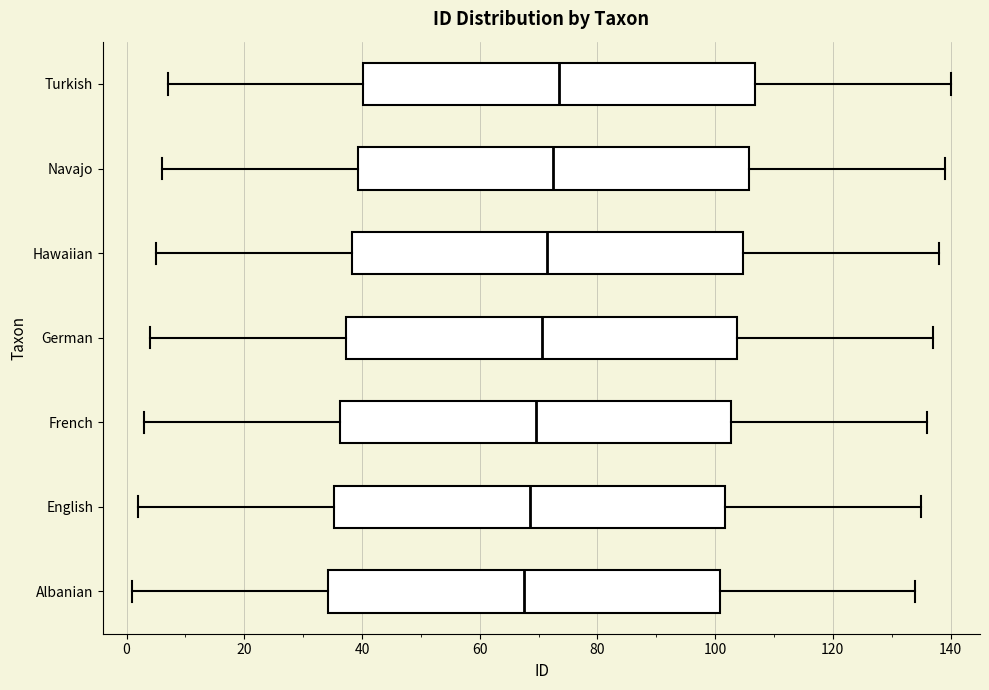

Reading bottom to top, transcribe this box plot: for each box, give where its median line is, the range the box spans, and where its two whiskers end, as read against the x-axis. The values are not printed on the chart, so give them approximately, as read against the axis.

Albanian: median 68, box 34 to 100, whiskers 2 to 134
English: median 68, box 36 to 102, whiskers 2 to 136
French: median 70, box 36 to 102, whiskers 4 to 136
German: median 70, box 38 to 104, whiskers 4 to 138
Hawaiian: median 72, box 38 to 104, whiskers 6 to 138
Navajo: median 72, box 40 to 106, whiskers 6 to 140
Turkish: median 74, box 40 to 106, whiskers 8 to 140